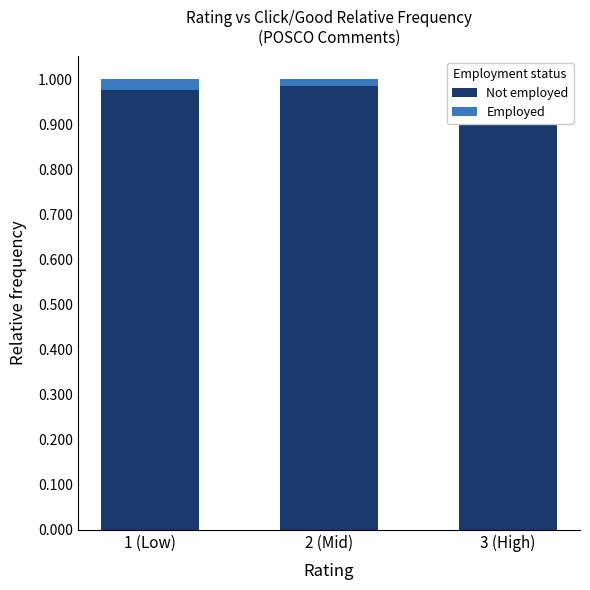

True or false: Not employed has a value of 1.0 at 1 (Low).

True